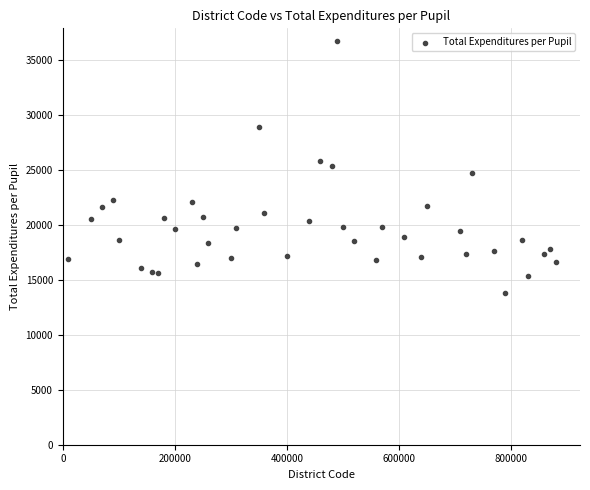

What is the range of X values (max minus min)?

870000.0